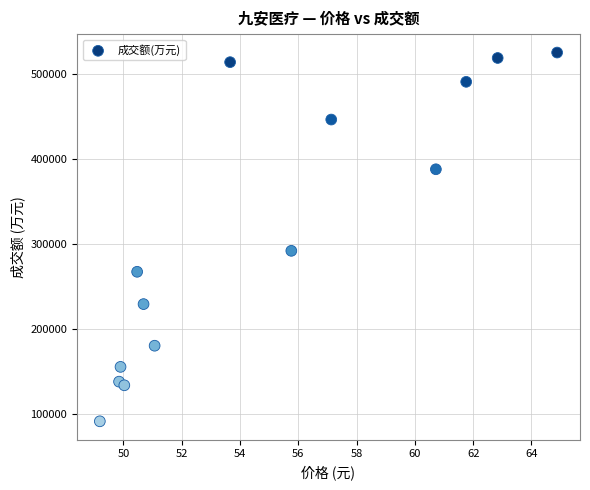

What is the range of Y values (max minus min)?

434658